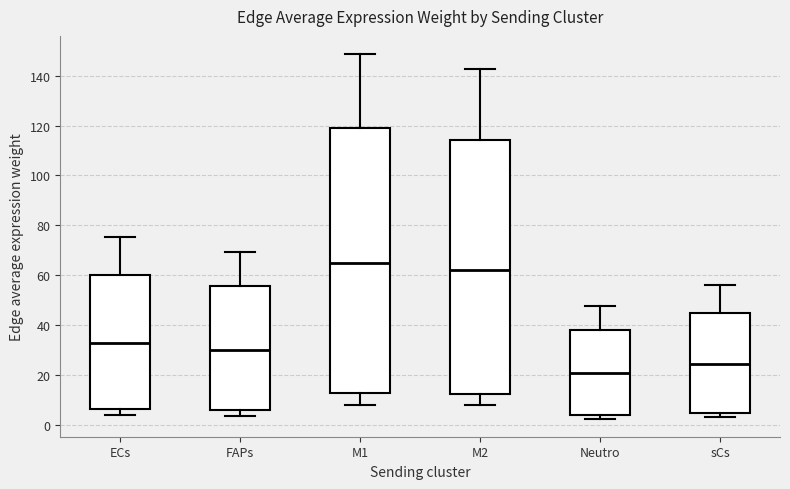

Reading left to right, read every box against the y-axis: the position of its median line, the range the box covers, and the ends of its whiskers. The values are not printed on the chart, so give them approximately, as read against the axis.

ECs: median 32, box 6 to 60, whiskers 4 to 76
FAPs: median 30, box 6 to 56, whiskers 4 to 70
M1: median 64, box 12 to 120, whiskers 8 to 148
M2: median 62, box 12 to 114, whiskers 8 to 142
Neutro: median 20, box 4 to 38, whiskers 2 to 48
sCs: median 24, box 4 to 44, whiskers 4 (just below the box's lower edge) to 56